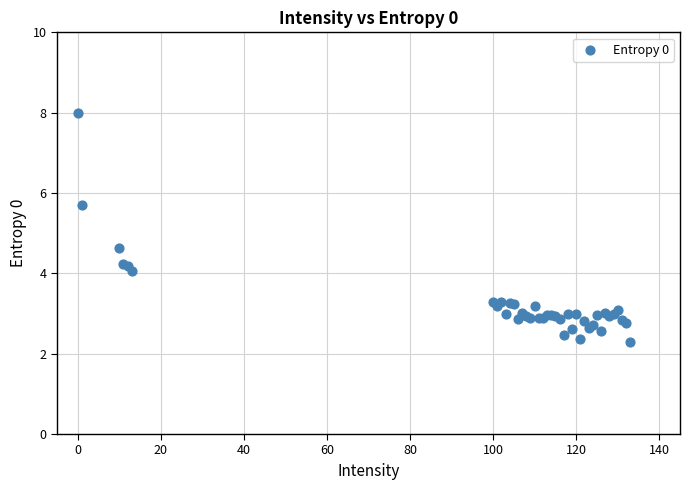

What Y value in the scatter plot is closest to 5?

4.6